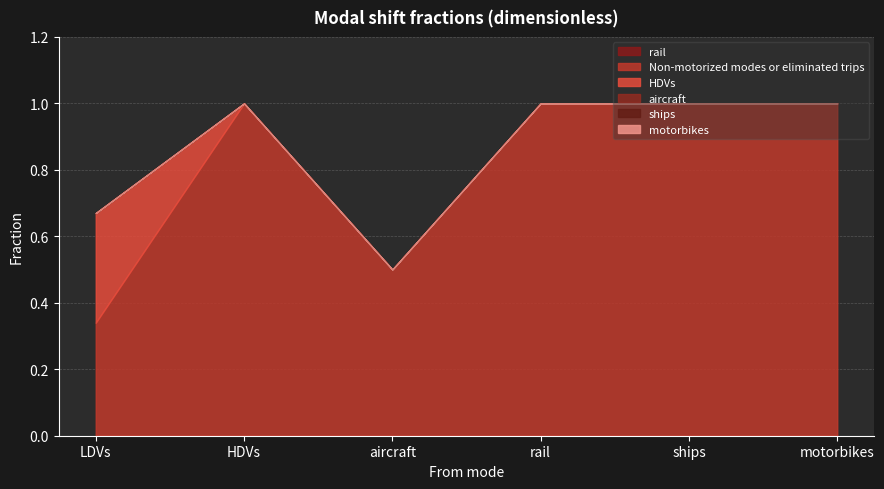

Rank the series at rail from highest to lowest value.

Non-motorized modes or eliminated trips, rail, HDVs, aircraft, ships, motorbikes